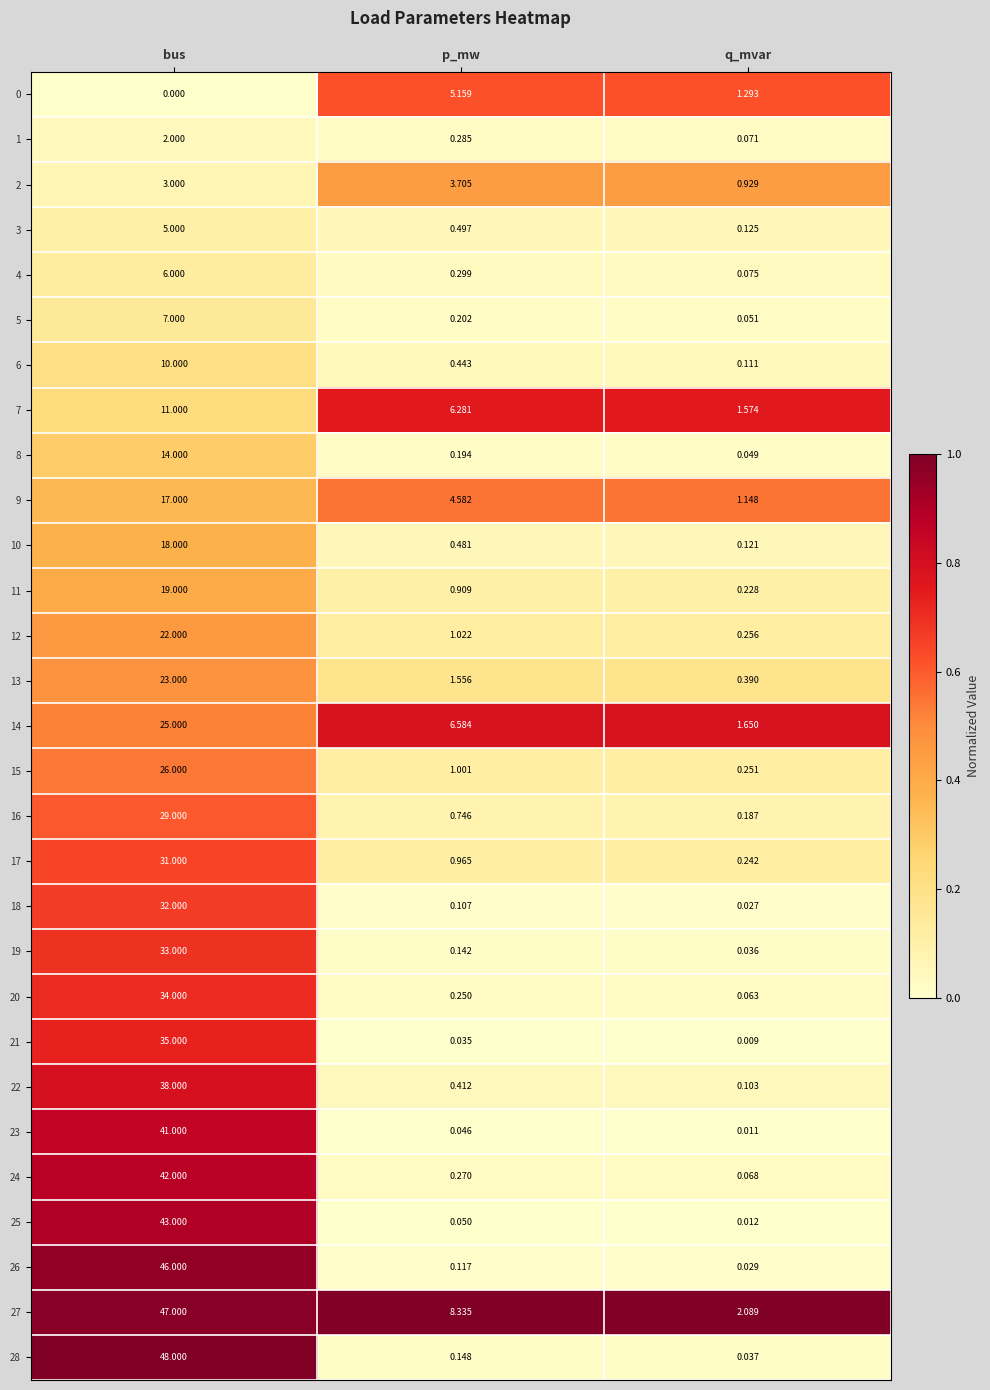

List the labels in order of 19 value, largest first.

bus, p_mw, q_mvar